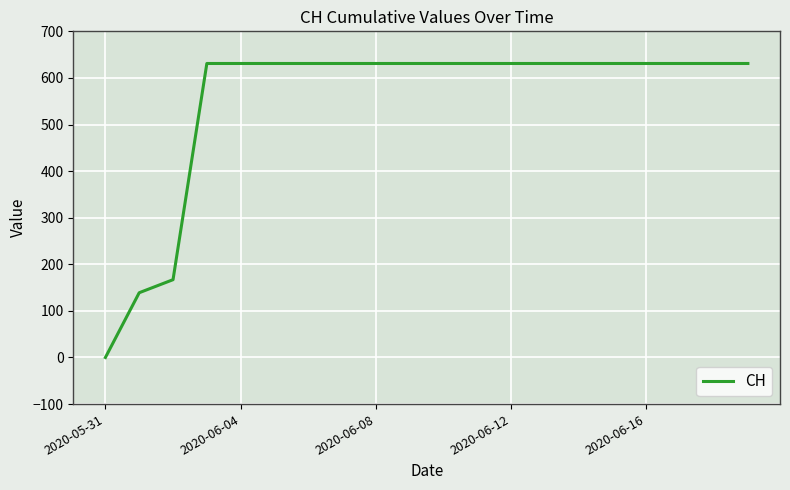

Reading left to right, list all the values displayed in this chart.

0	139	167	631	631	631	631	631	631	631	631	631	631	631	631	631	631	631	631	631